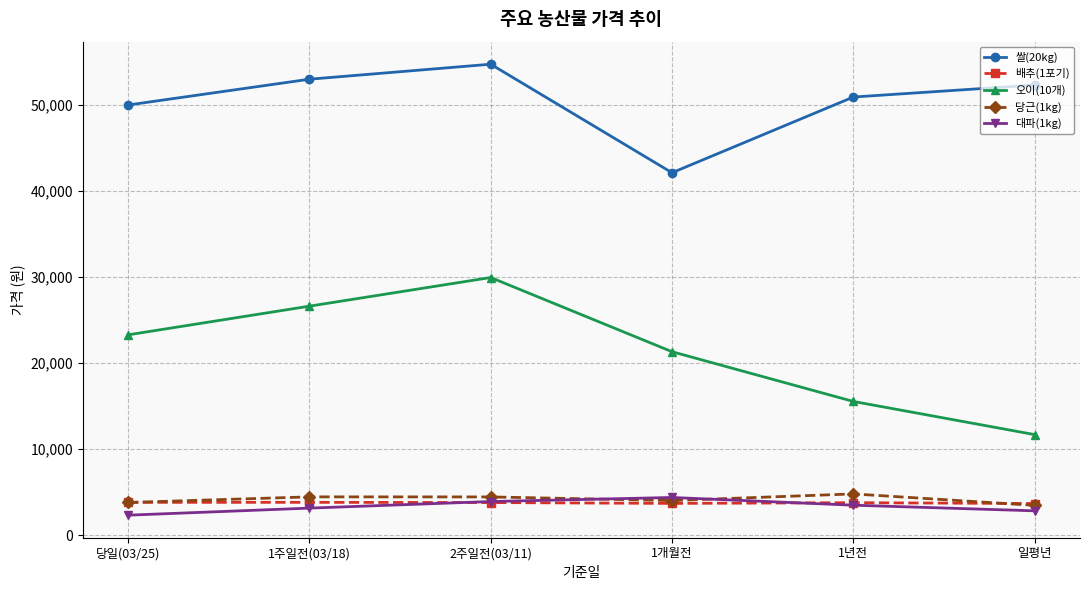

Which series has the widest spread of values?

오이(10개)